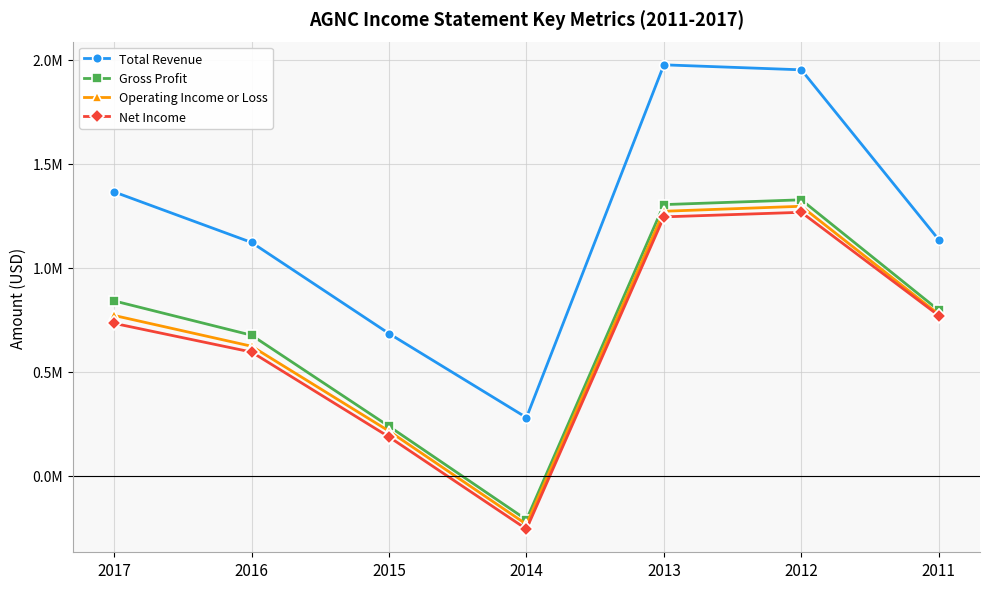

Where is the first local maximum for Net Income?

2012